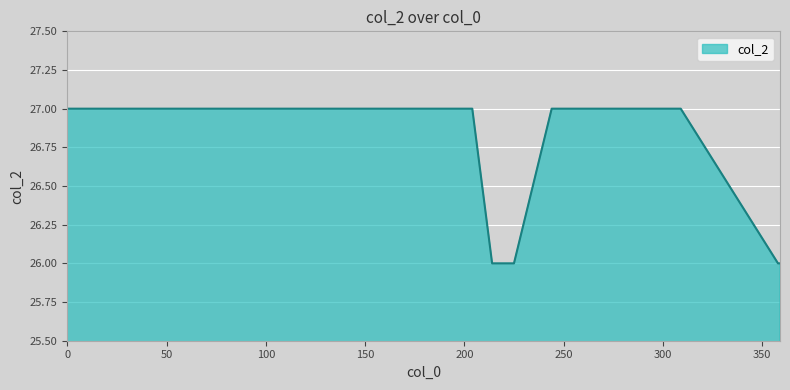

What is the smallest value displayed?

26